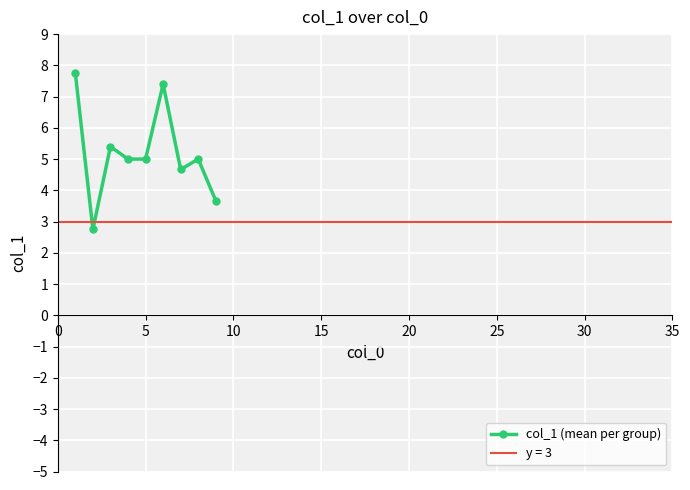

What is the minimum value for col_1 (mean per group)?

2.8